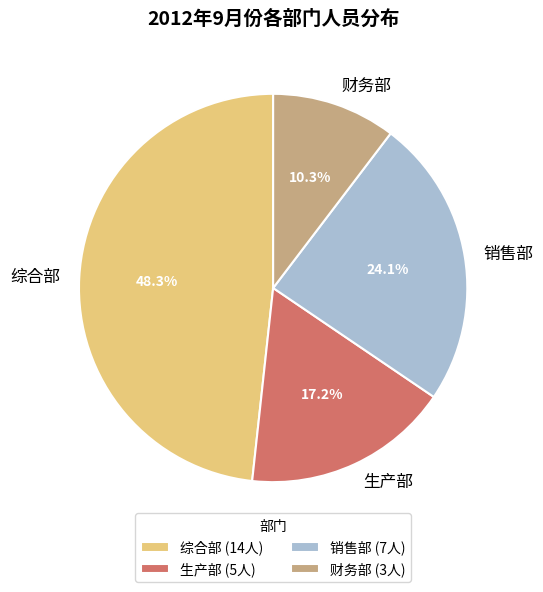

Do 综合部 and 财务部 together represent more than half of the pie?

Yes